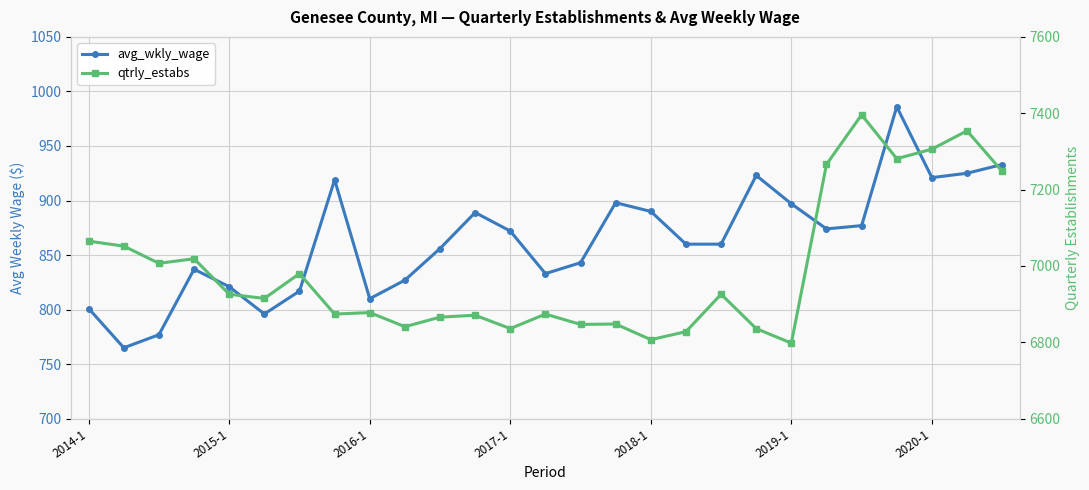

The value of qtrly_estabs at 2019-1 is 4310. True or false?

False